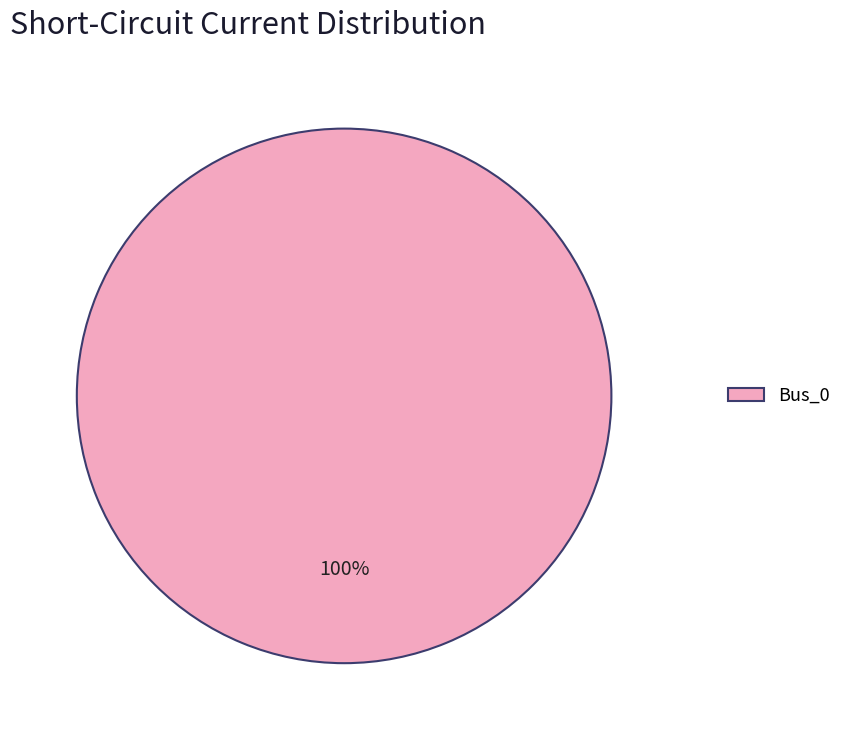

How many segments does this pie chart have?

1